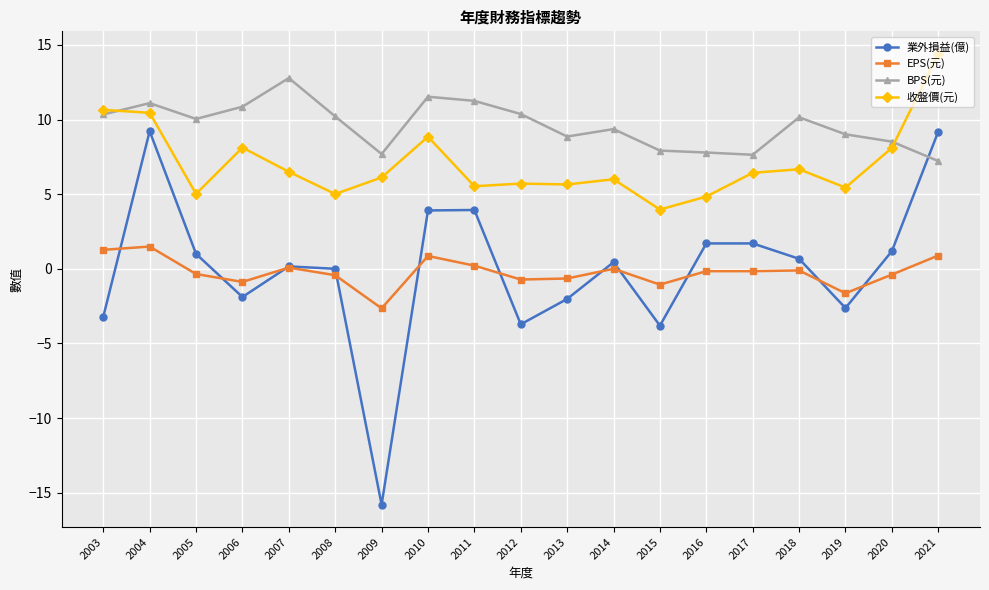

Which series changed the most between 2012 and 2014?

業外損益(億)